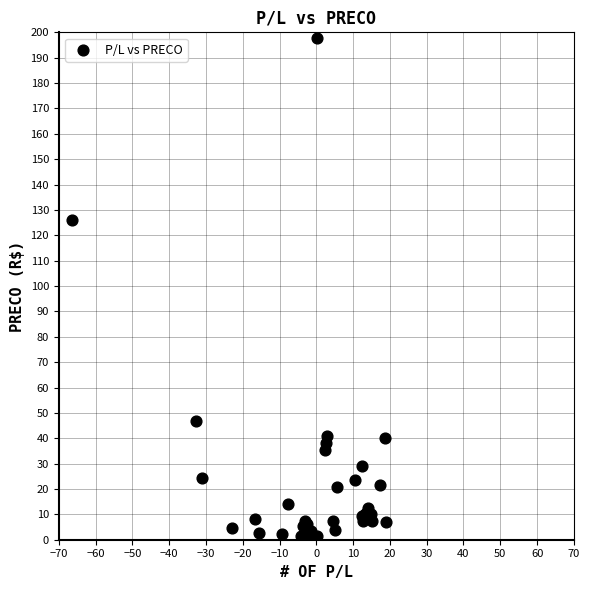

What Y value in the scatter plot is closest to 99?

126.1